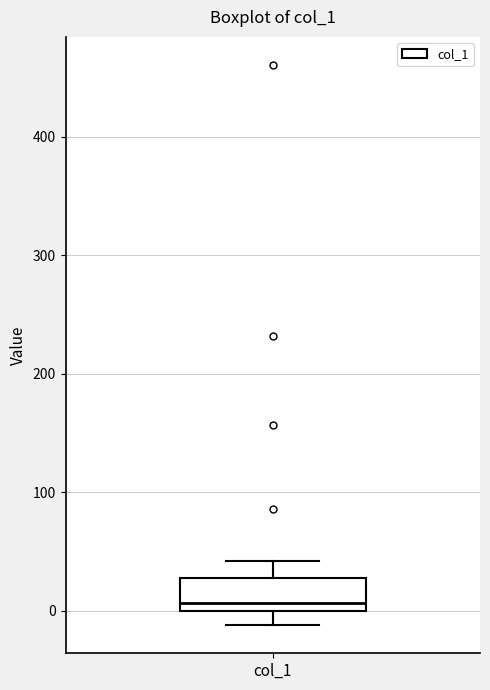

Transcribe this box plot: give where the median line is, the range the box spans, and where the two whiskers end, as read against the y-axis. The values are not printed on the chart, so give them approximately, as read against the axis.

median 10, box 0 to 30, whiskers -10 to 40